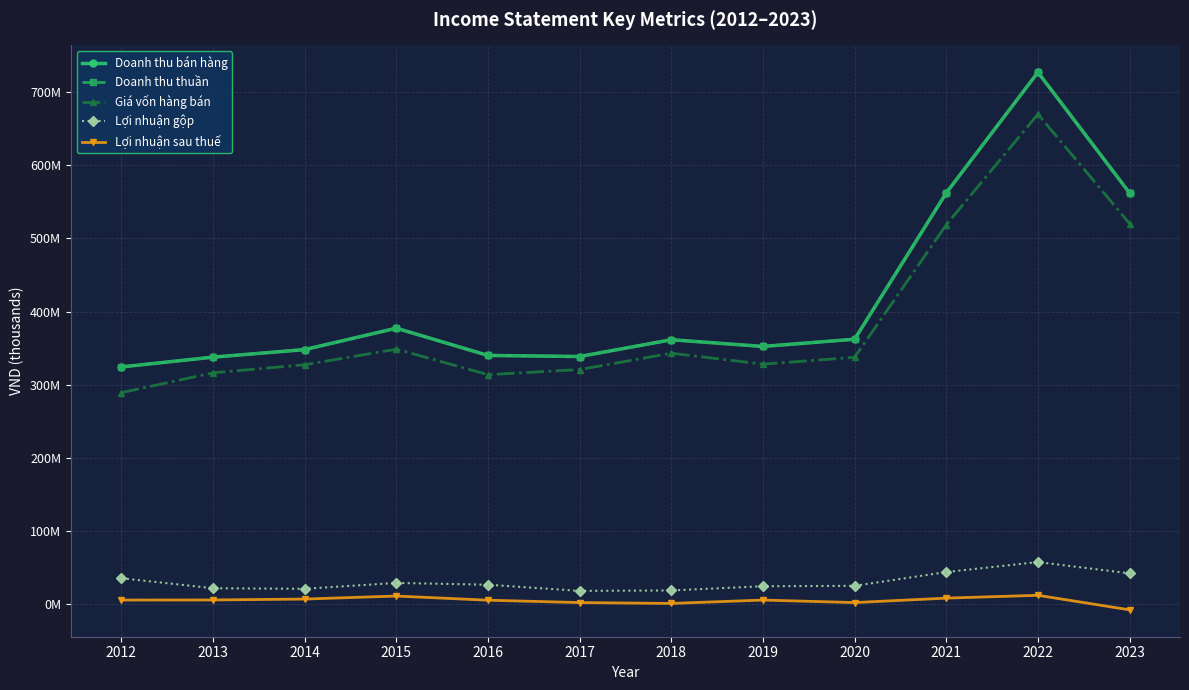

Read the Lợi nhuận sau thuế value at 2014.

6676540